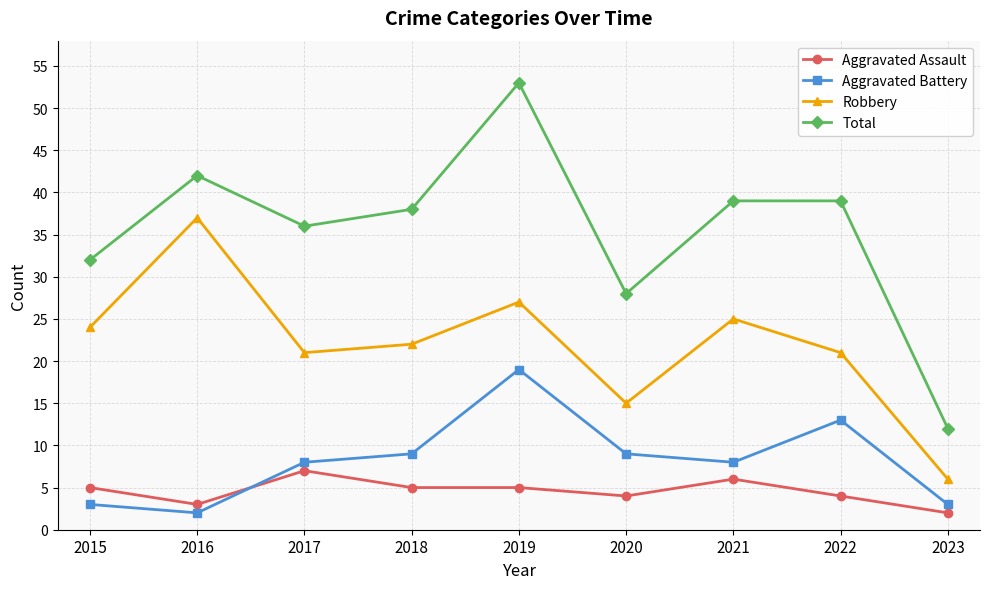

True or false: Aggravated Battery and Robbery cross at least once.

False